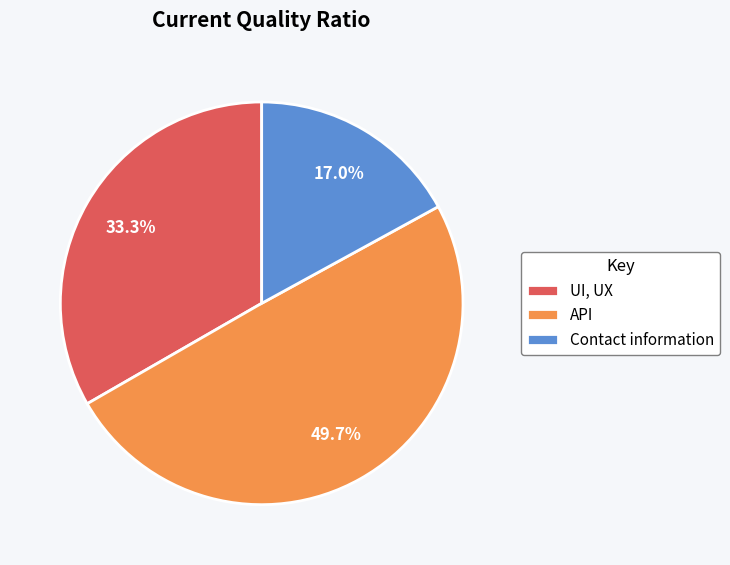

The API slice represents 50% of the pie. True or false?

True